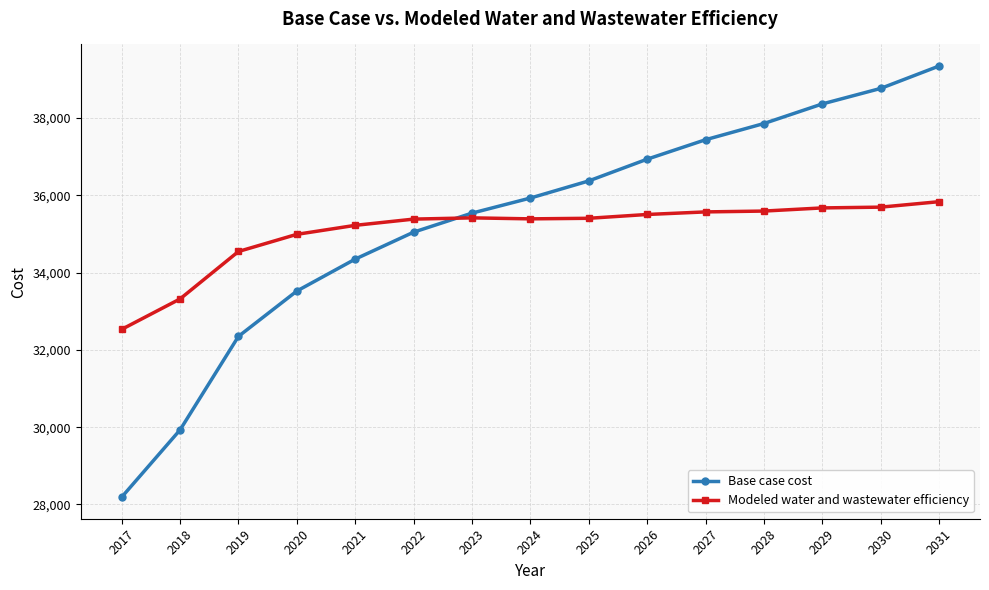

Is the value of Base case cost at 2024 greater than the value of Modeled water and wastewater efficiency at 2026?

Yes